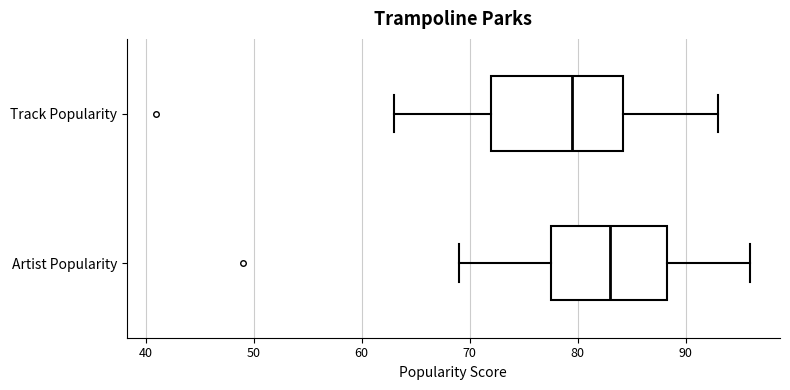

Which box is the widest, from its left edge to its right edge?

Track Popularity